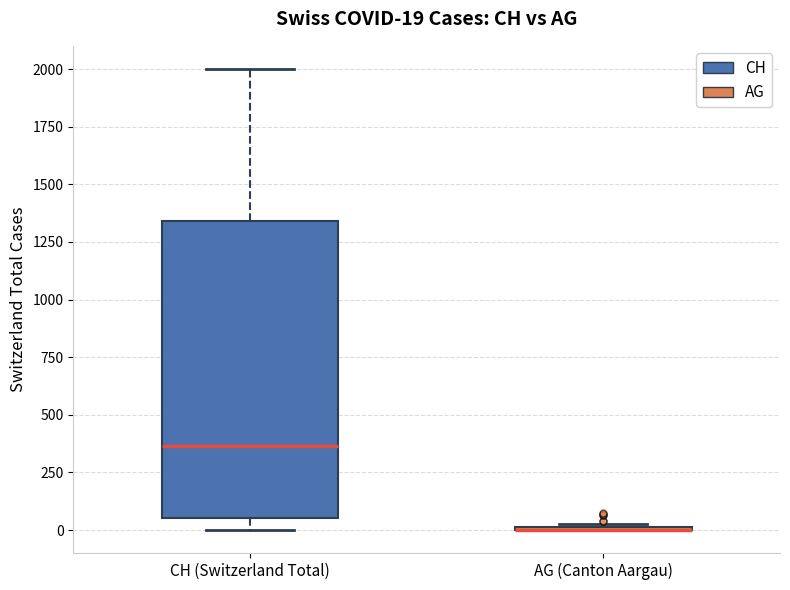

Which box is the tallest, from its lower edge to its upper edge?

CH (Switzerland Total)